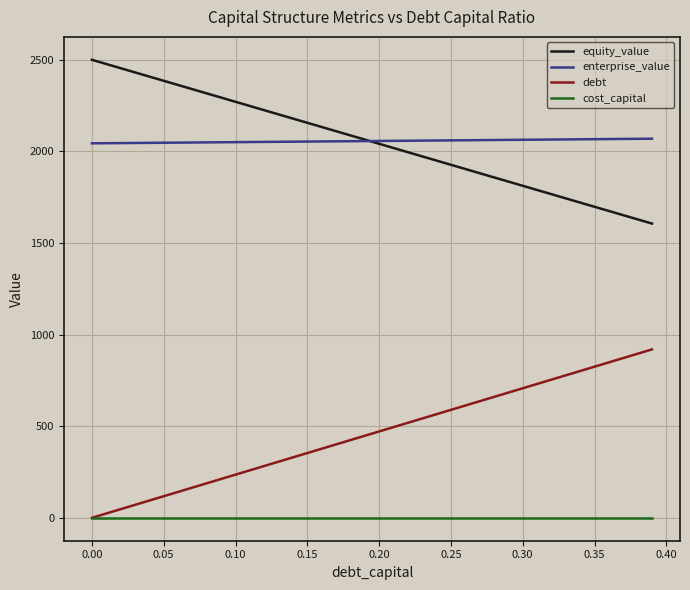

What is the difference between the second highest and minimum values in the equity_value series?

871.1